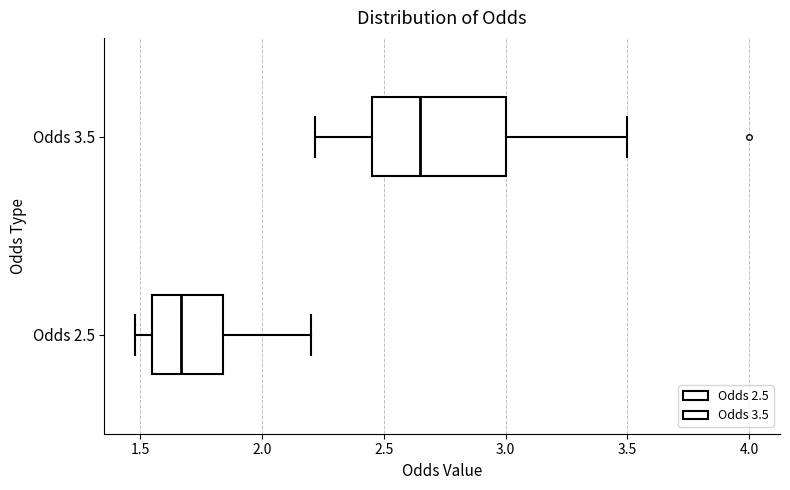

Which box is the widest, from its left edge to its right edge?

Odds 3.5